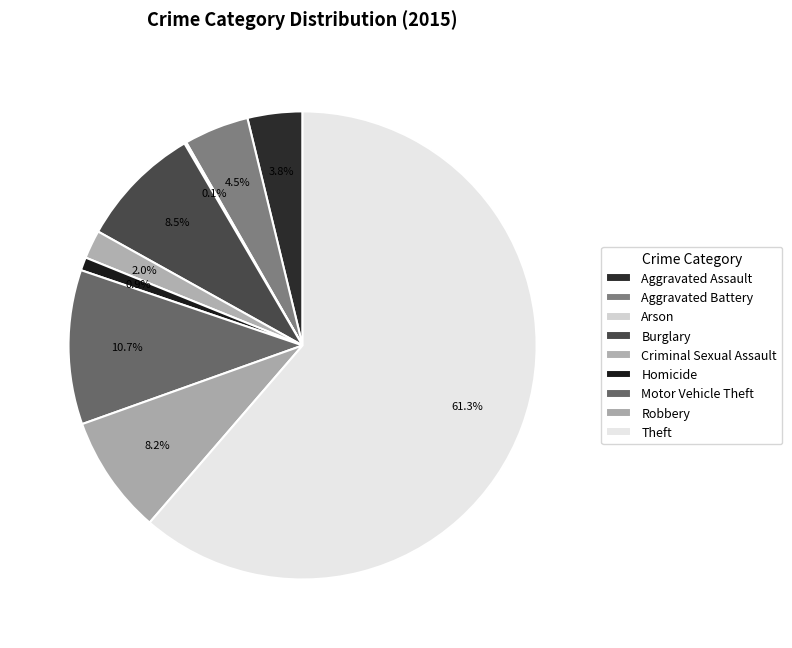

Which slice is the smallest?

Arson